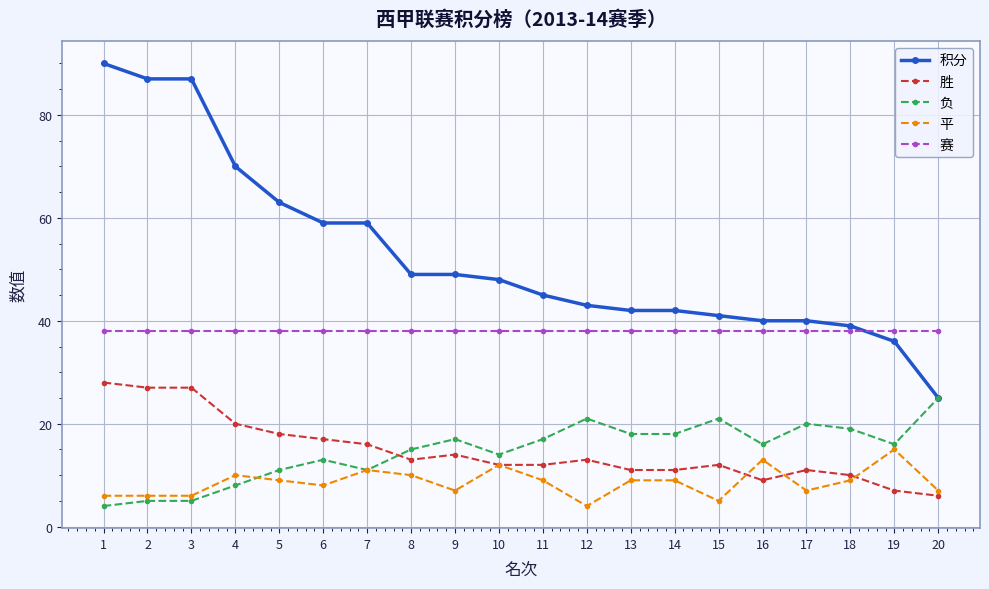

Count the number of categories in the chart.

20